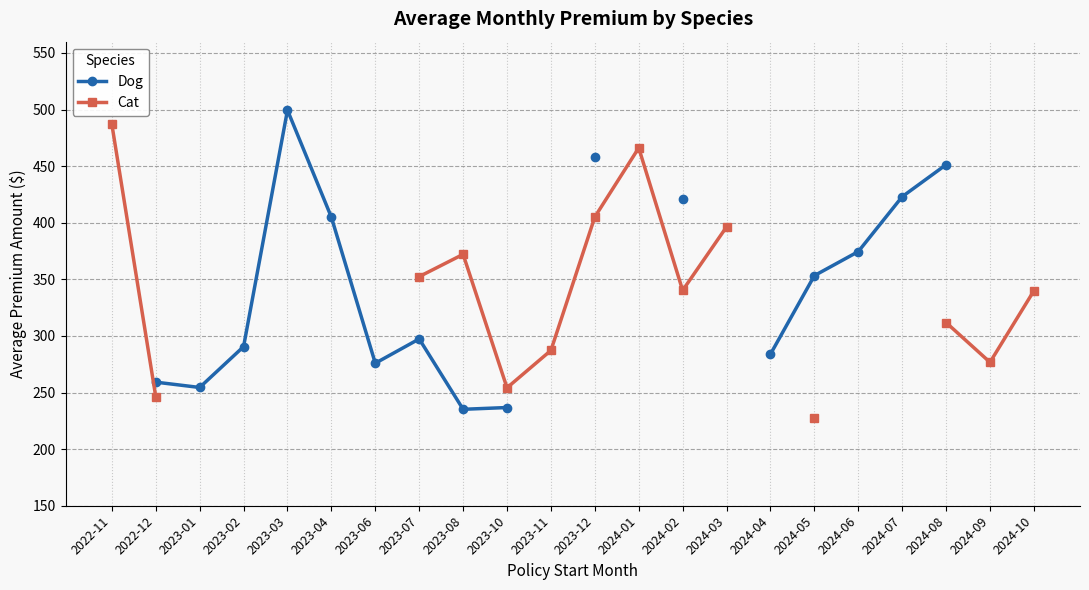

True or false: Cat has a value of 405.1 at 2023-12.

True